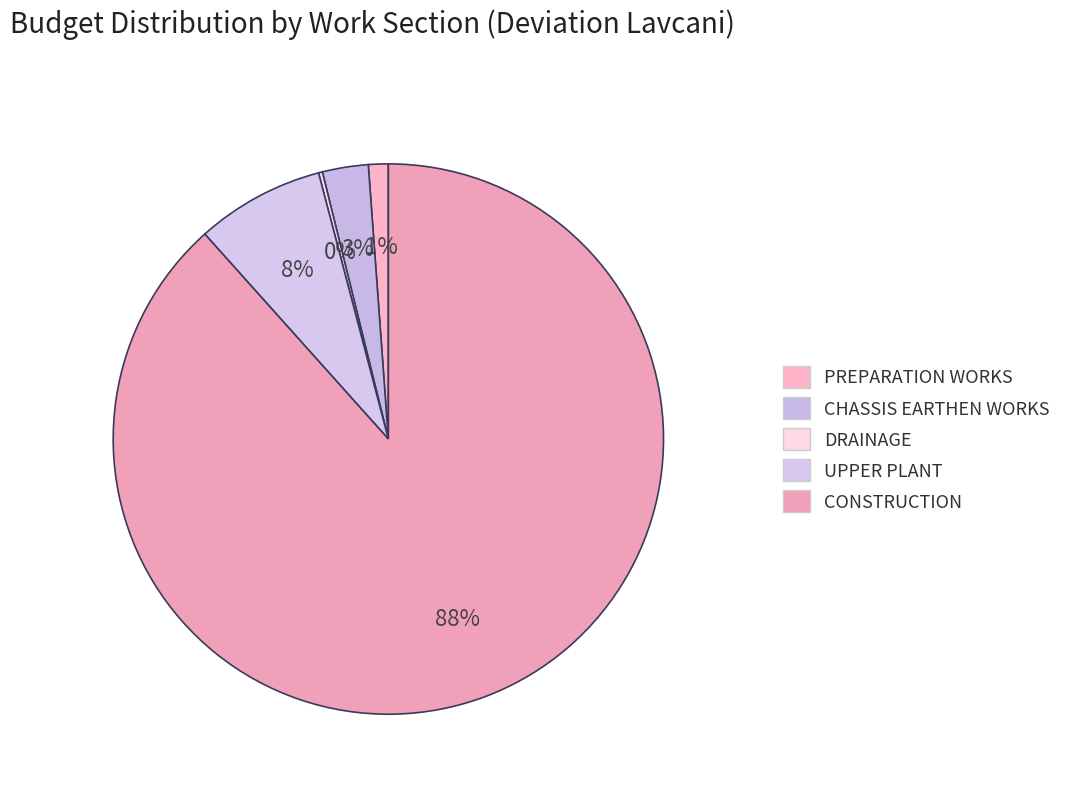

Is there any slice that represents more than half of the pie?

Yes